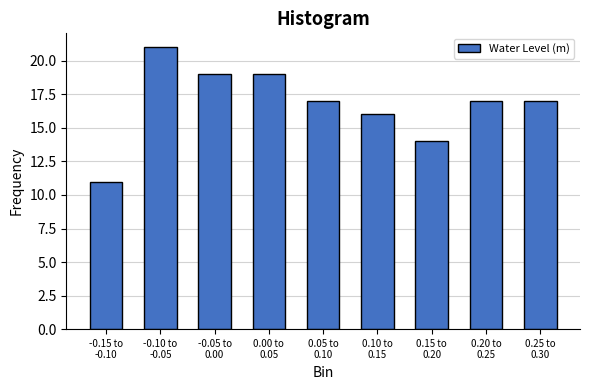

Reading right to left, transcribe all the data shown in this chart.

17	17	14	16	17	19	19	21	11